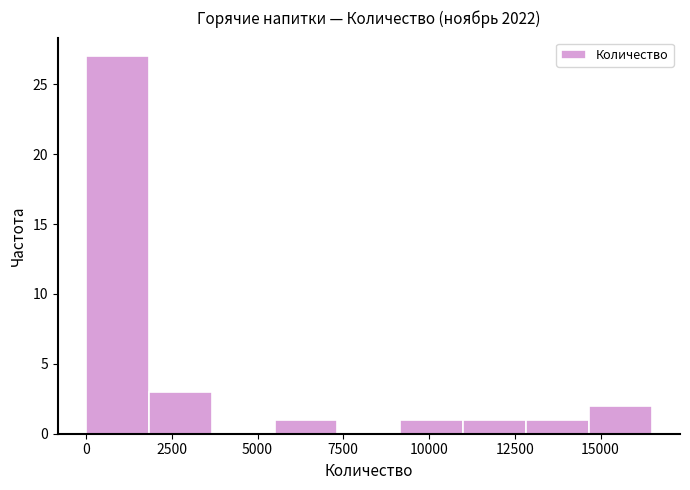

Around what value on the x-axis is the tallest bar? Give the approximate position of its centre, as read against the axis.

1000